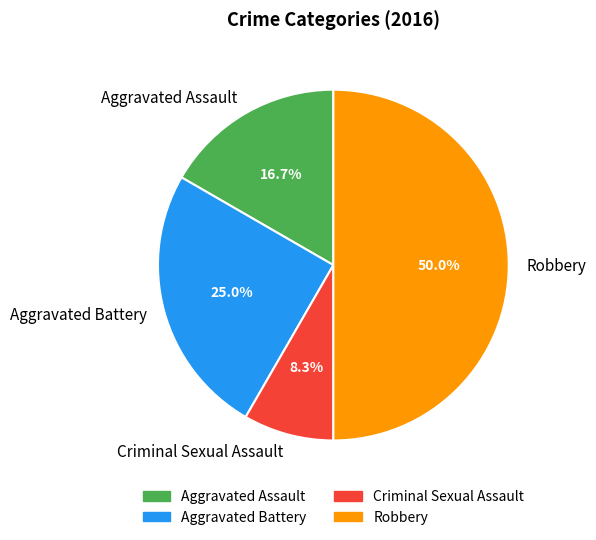

How many slices are in this pie chart?

4